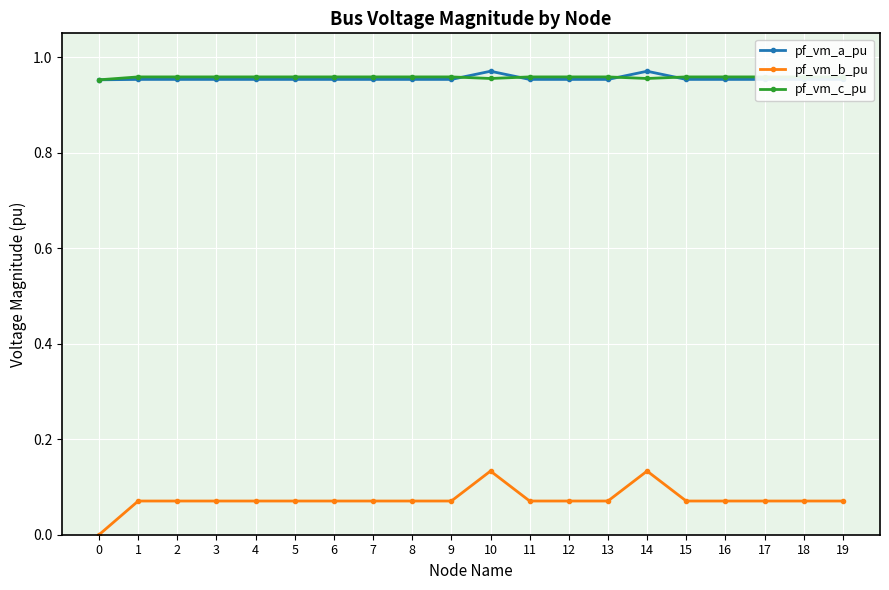

What is the total value across all series at 12?

2.0